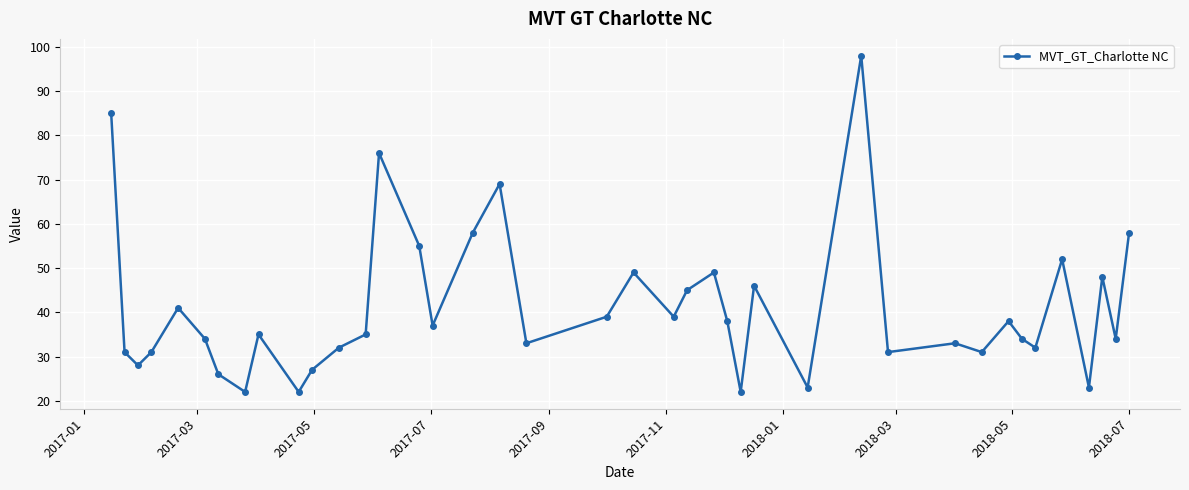

What is the difference between the maximum and minimum values?

76